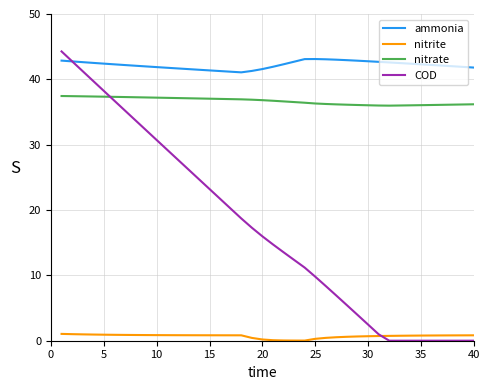

True or false: nitrite and nitrate intersect in this chart.

False